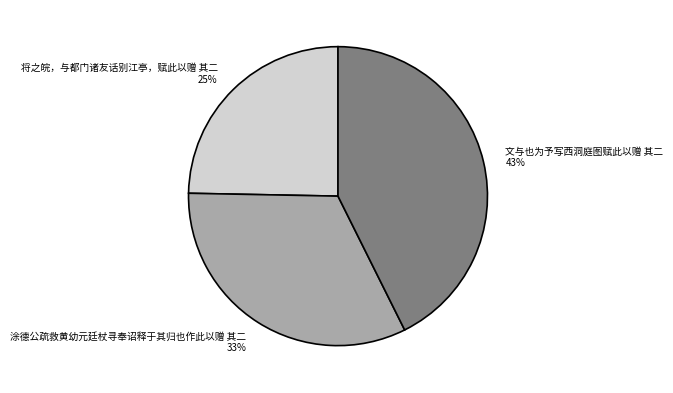

To the nearest percent, what is the average slice percentage?

33%